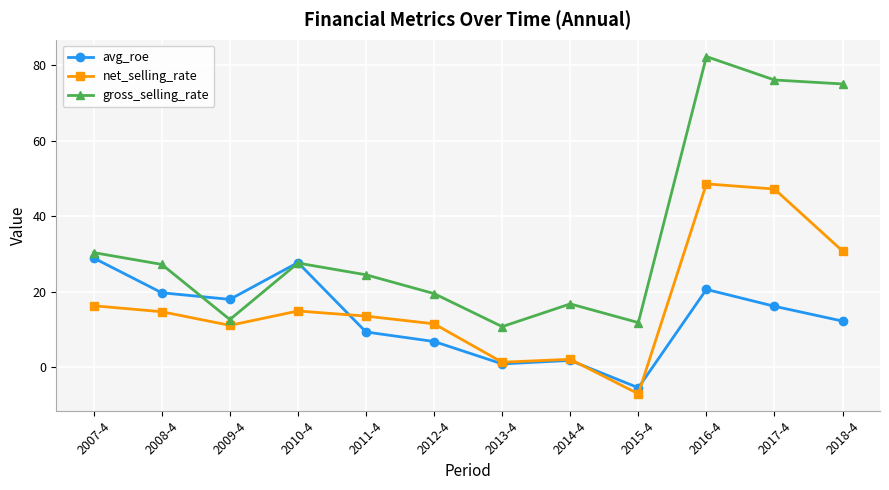

True or false: avg_roe has more than 1 interior local peaks.

True